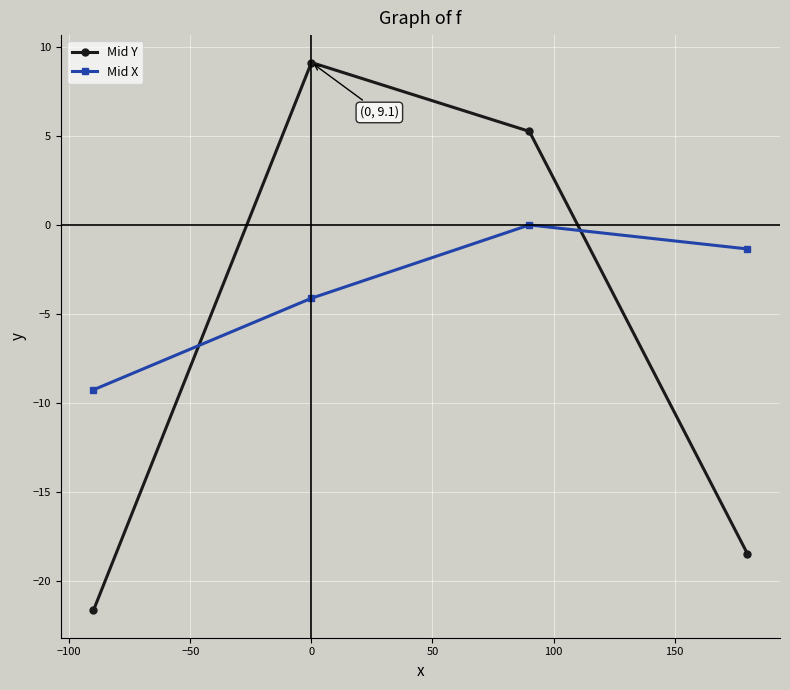

What is the sum of all Mid X values?

-14.7